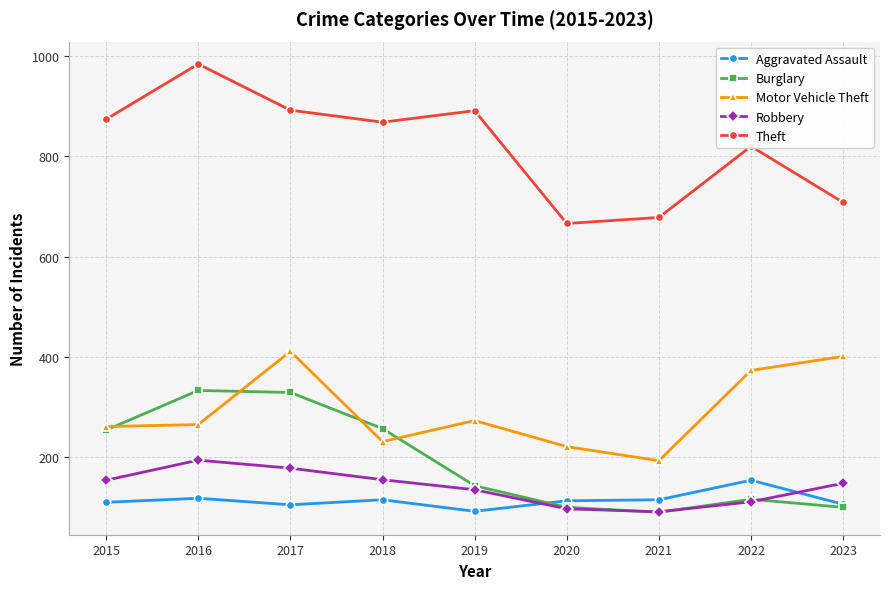

Is it true that Aggravated Assault equals 92 at 2019?

True